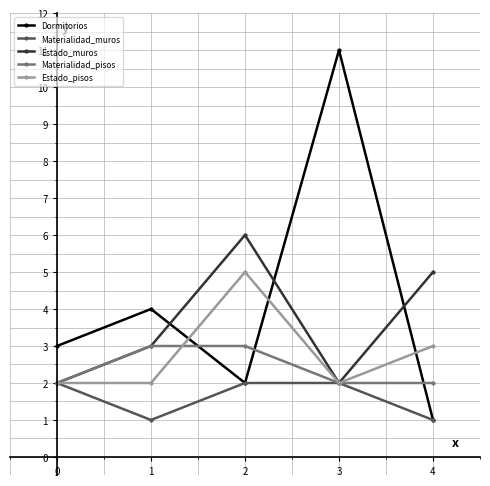

At which category is the sum across all series the highest?

3